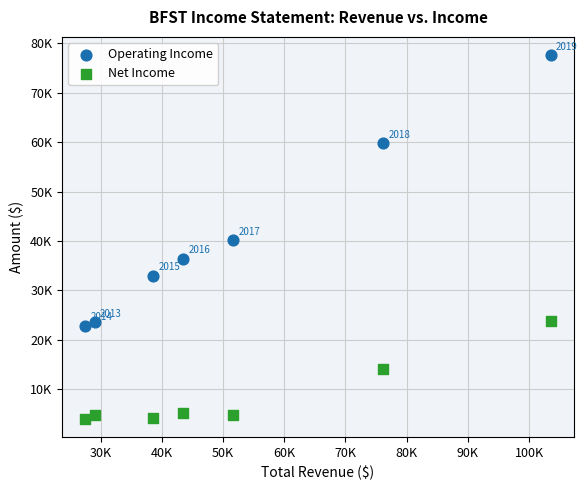

What are all the series names shown in the legend?

Operating Income, Net Income